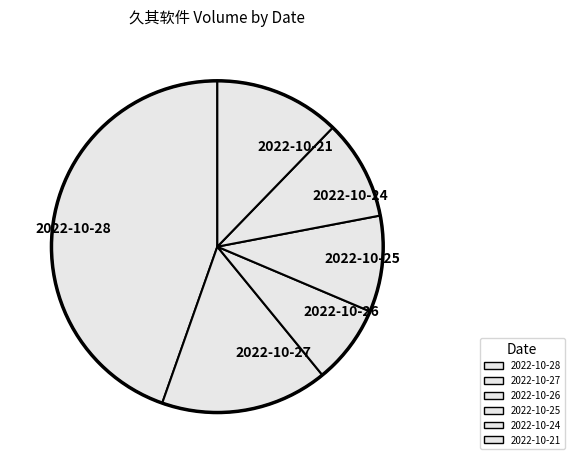

Do 2022-10-26 and 2022-10-28 together represent more than half of the pie?

Yes